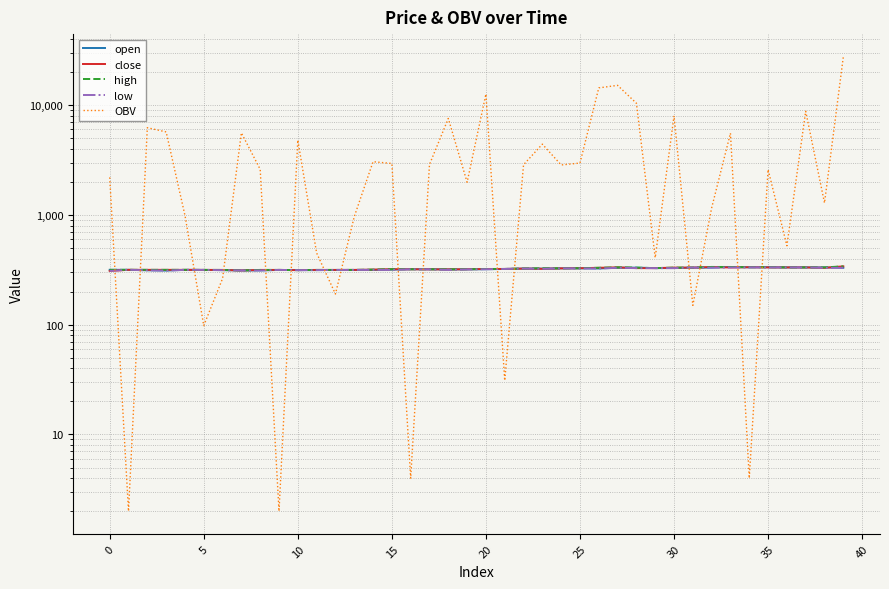

True or false: close has more than 0 interior local peaks.

True